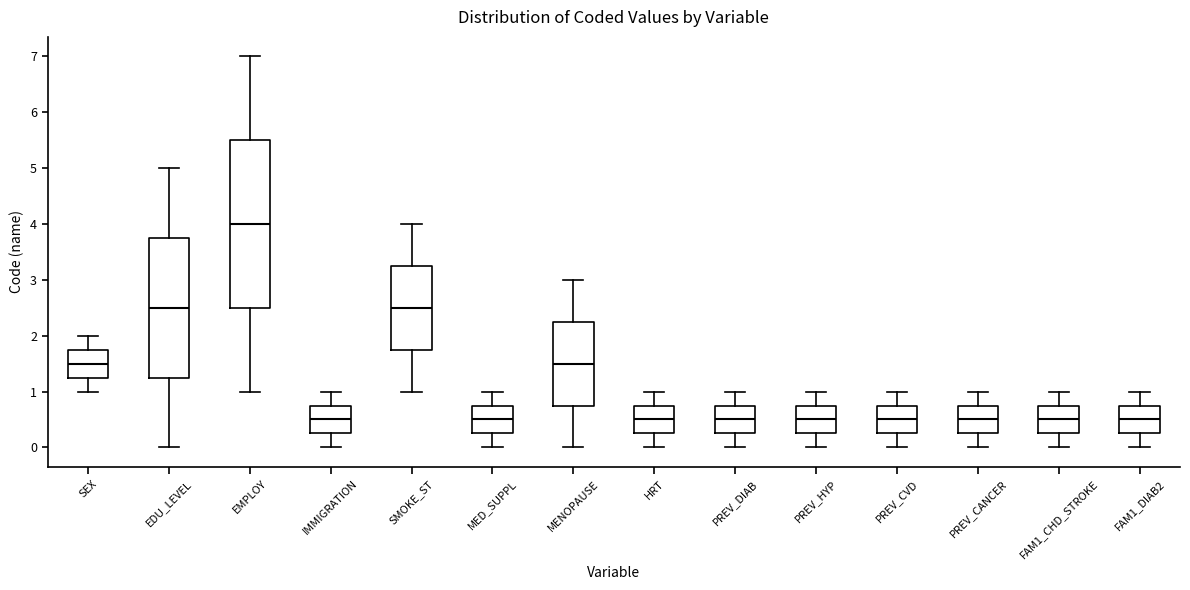

Where is the lower edge of the box for FAM1_CHD_STROKE on the y-axis? The values are not printed on the chart, so give them approximately, as read against the axis.

0.3